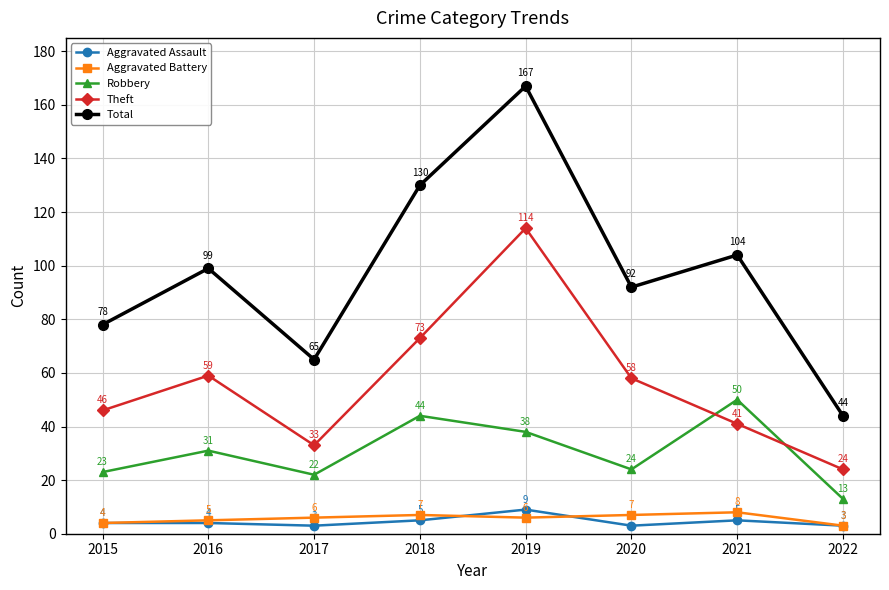

What is the difference between the maximum and minimum values in the Aggravated Assault series?

6